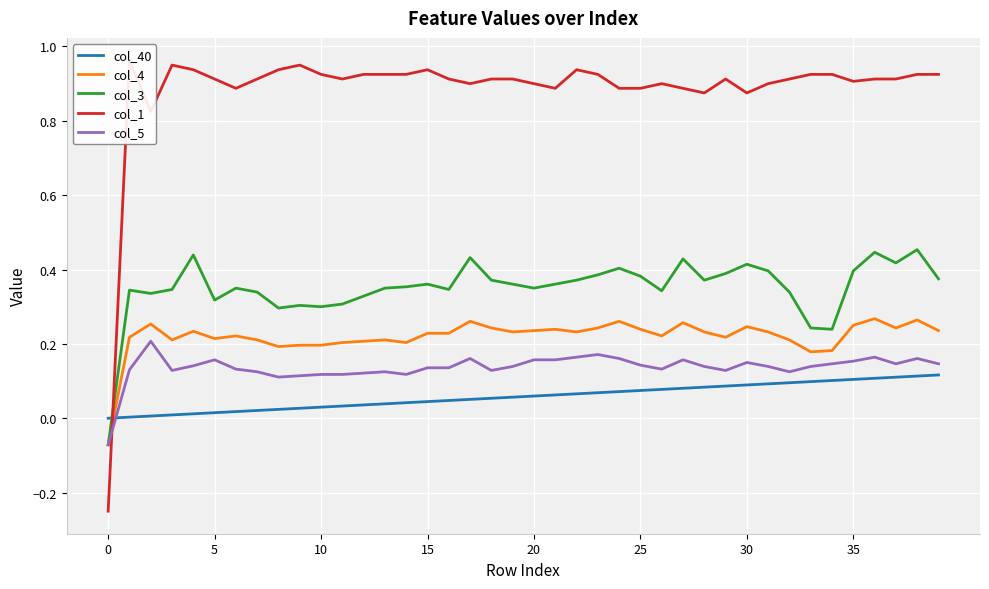

How many times do col_3 and col_40 cross each other?

1